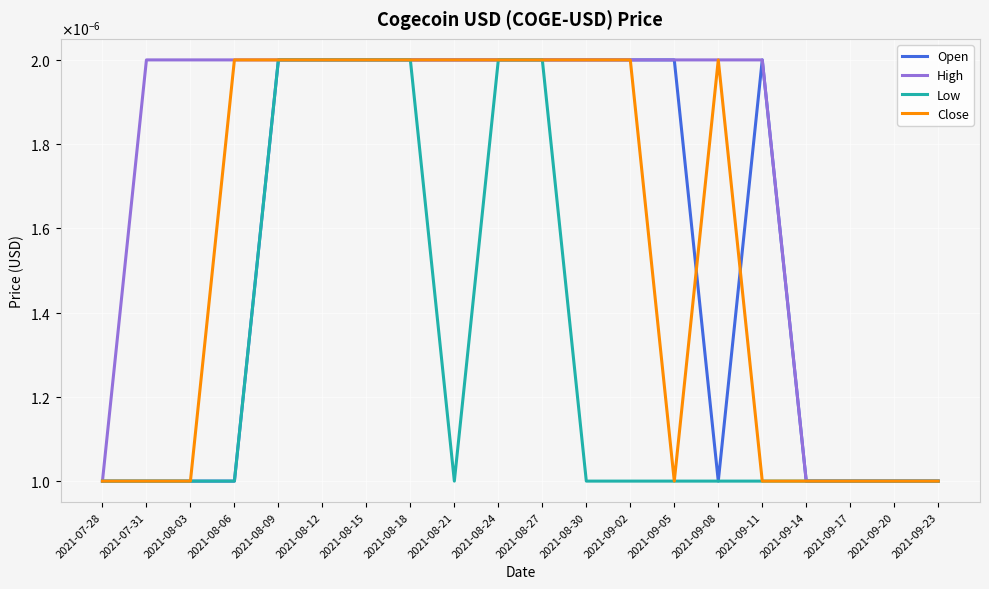

Does the chart display data point markers on the line(s)?

No